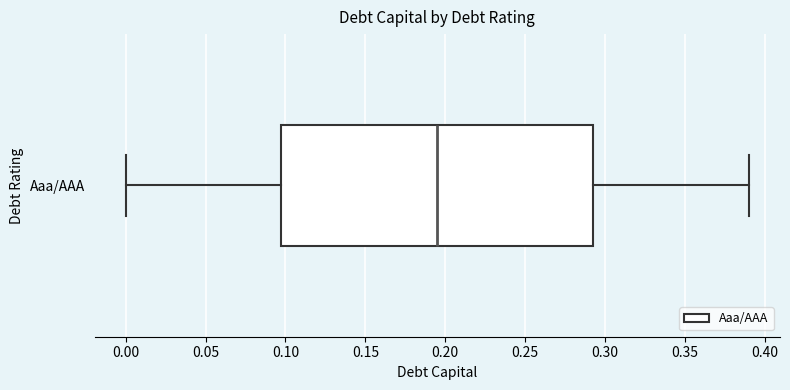

Where is the right edge of the box for Aaa/AAA on the x-axis? The values are not printed on the chart, so give them approximately, as read against the axis.

0.295